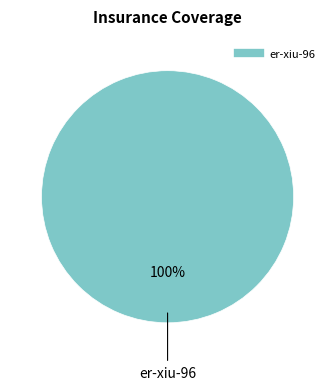

Count the number of slices in the pie.

1